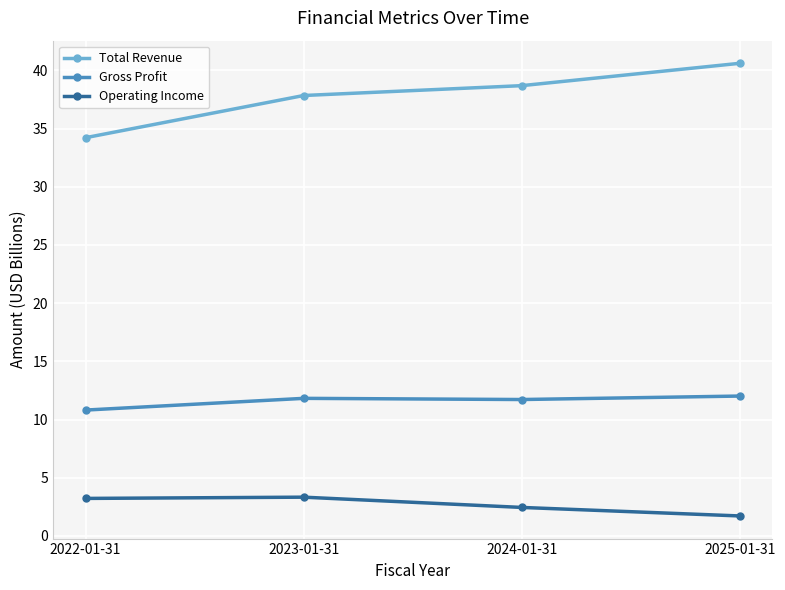

Rank the series by their average value, from highest to lowest.

Total Revenue, Gross Profit, Operating Income